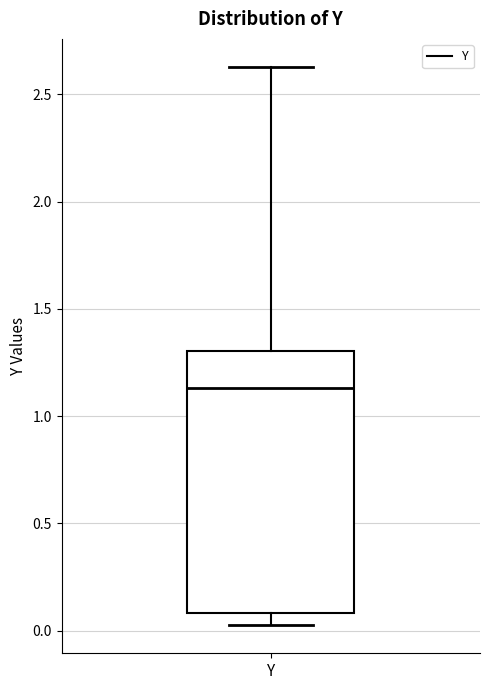

Where does the median line of the box for Y sit on the y-axis? The values are not printed on the chart, so give them approximately, as read against the axis.

1.15